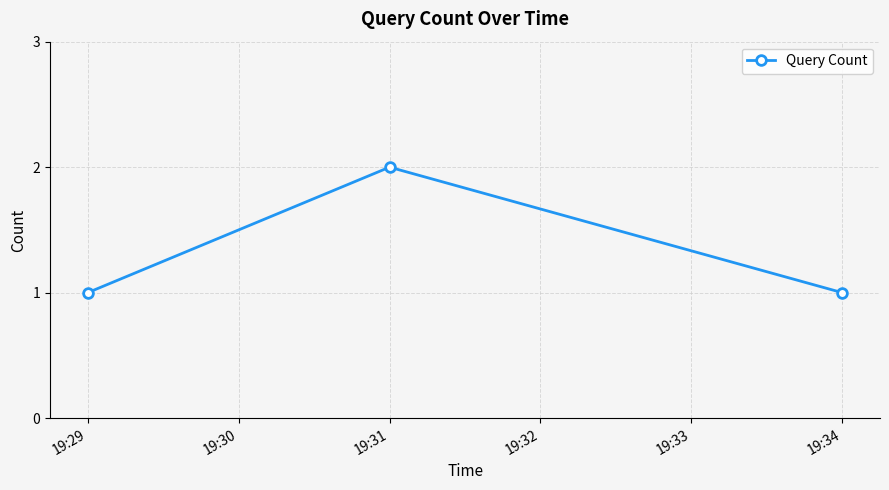

True or false: the data shows 1 at 19:31.

False